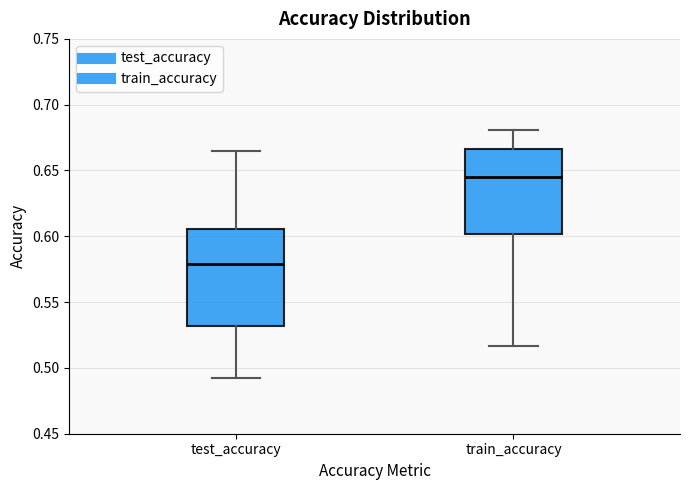

Reading left to right, read every box against the y-axis: the position of its median line, the range the box covers, and the ends of its whiskers. The values are not printed on the chart, so give them approximately, as read against the axis.

test_accuracy: median 0.580, box 0.530 to 0.605, whiskers 0.495 to 0.665
train_accuracy: median 0.645, box 0.600 to 0.665, whiskers 0.515 to 0.680